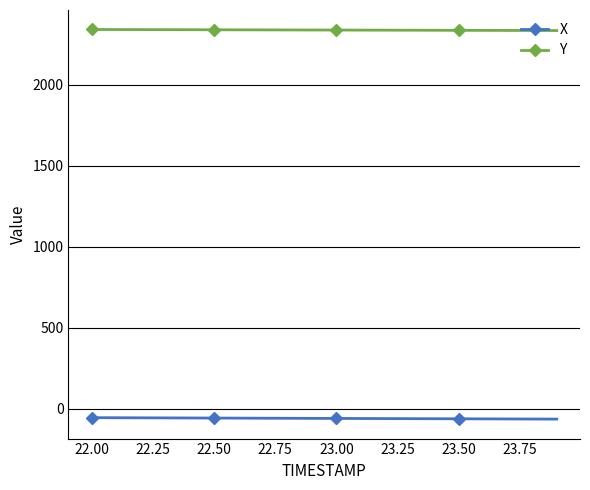

At how many categories does at least one series exceed 573?

20